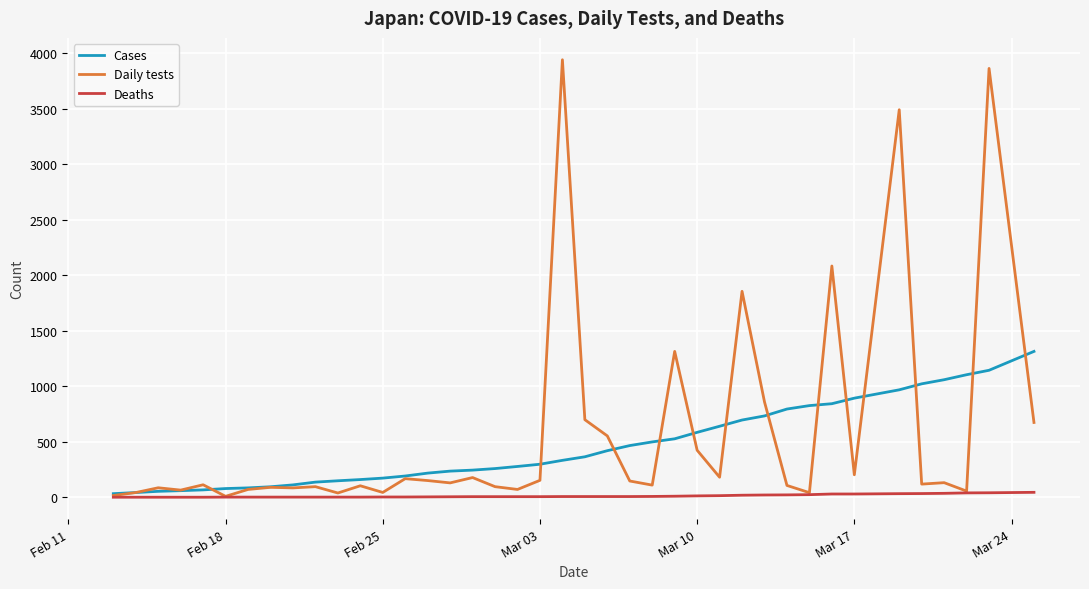

List the series in order of their peak value, lowest first.

Deaths, Cases, Daily tests